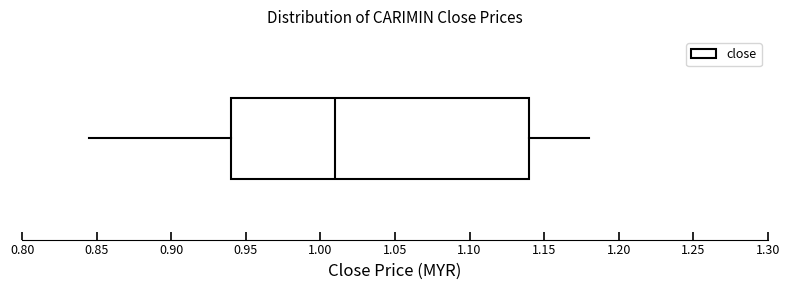

Transcribe this box plot: give where the median line is, the range the box spans, and where the two whiskers end, as read against the x-axis. The values are not printed on the chart, so give them approximately, as read against the axis.

median 1.010, box 0.940 to 1.140, whiskers 0.845 to 1.180